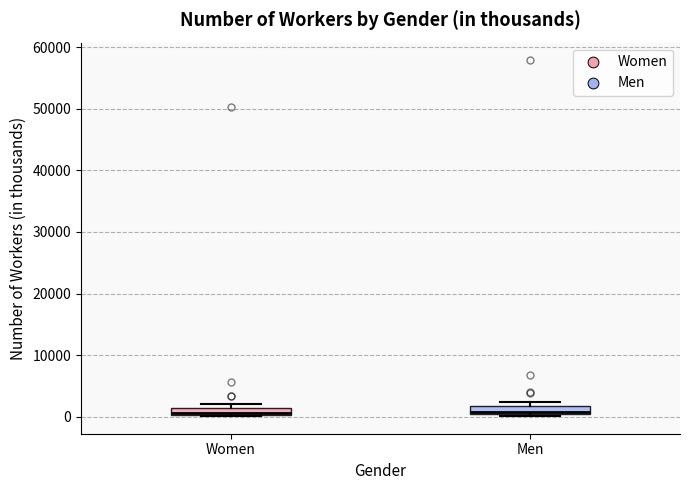

Where is the lower edge of the box for Men on the y-axis? The values are not printed on the chart, so give them approximately, as read against the axis.

0